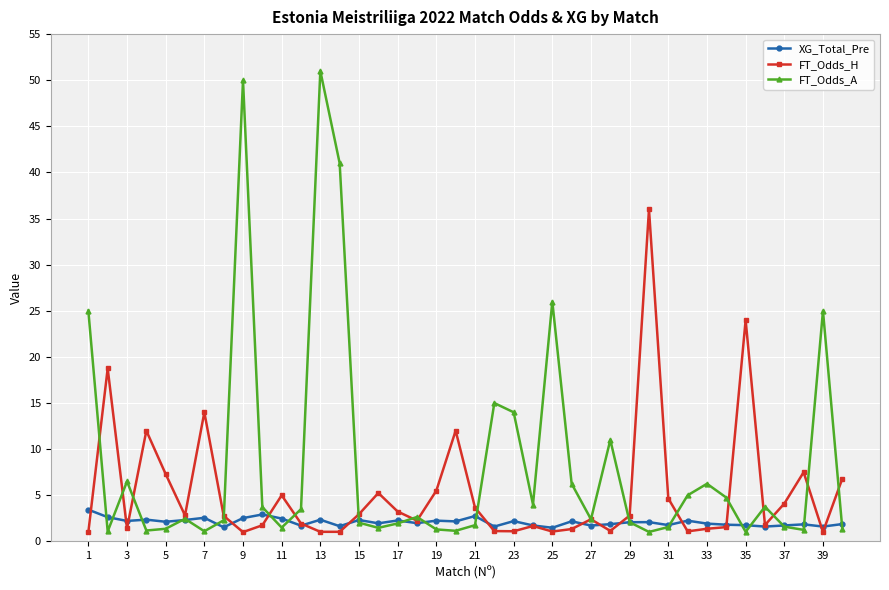

What are all the series names shown in the legend?

XG_Total_Pre, FT_Odds_H, FT_Odds_A